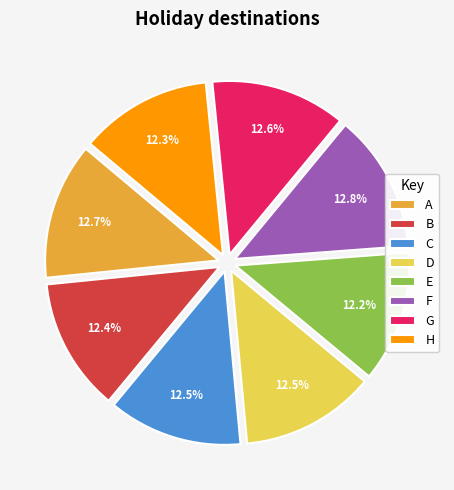

What percentage is the B slice, to the nearest percent?

12%